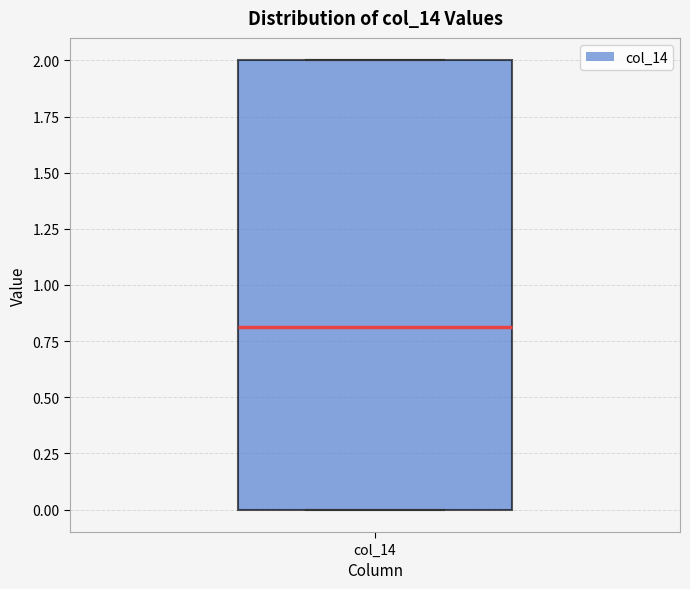

Where does the median line of the box for col_14 sit on the y-axis? The values are not printed on the chart, so give them approximately, as read against the axis.

0.8